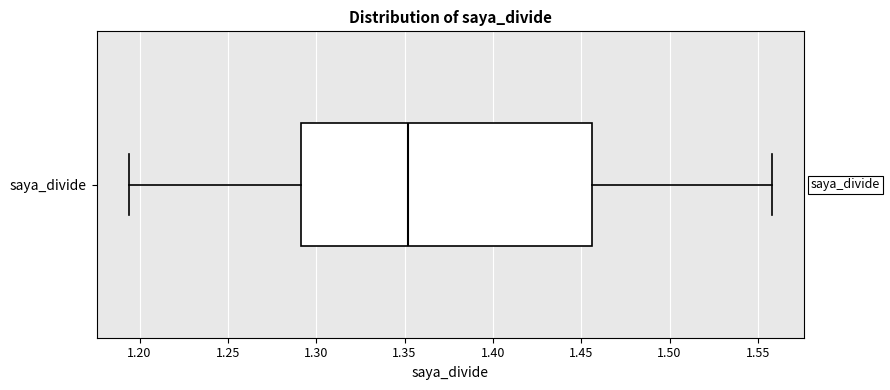

Read this box plot against the x-axis: the position of the median line, the range covered by the box, and the ends of both whiskers. The values are not printed on the chart, so give them approximately, as read against the axis.

median 1.350, box 1.290 to 1.455, whiskers 1.195 to 1.560